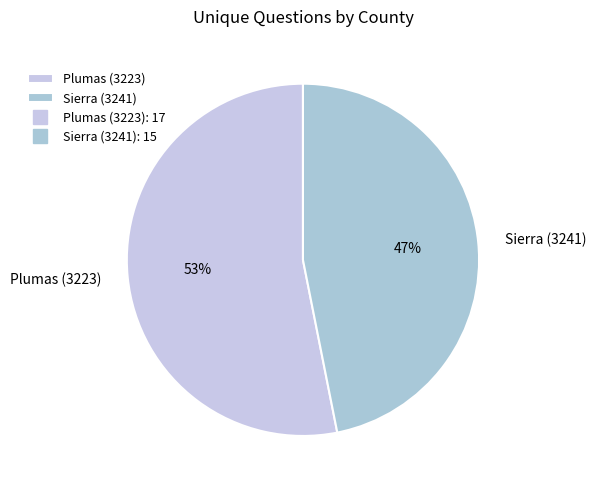

What percentage is the Plumas (3223) slice, to the nearest percent?

53%